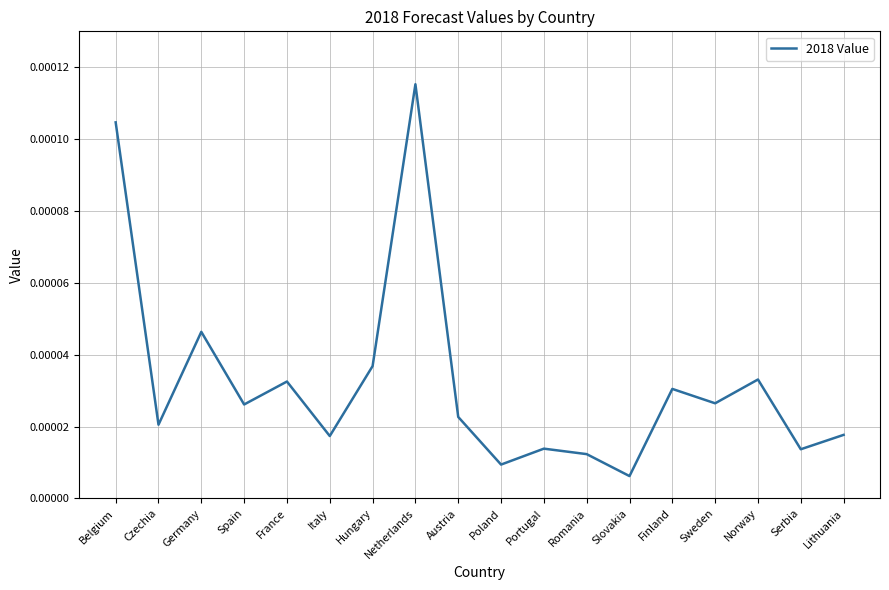

How many lines are shown in the chart?

1